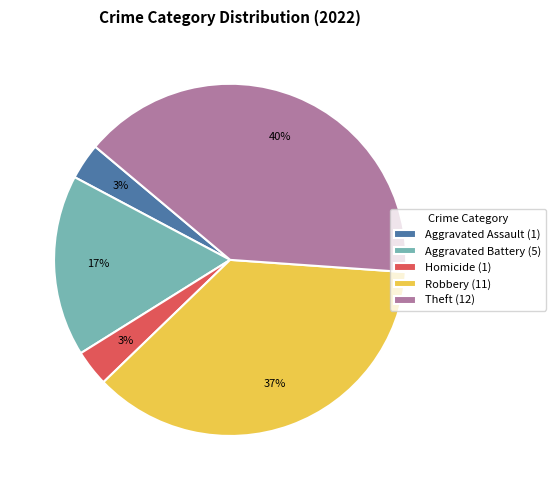

Which slice is the largest?

Theft (12)